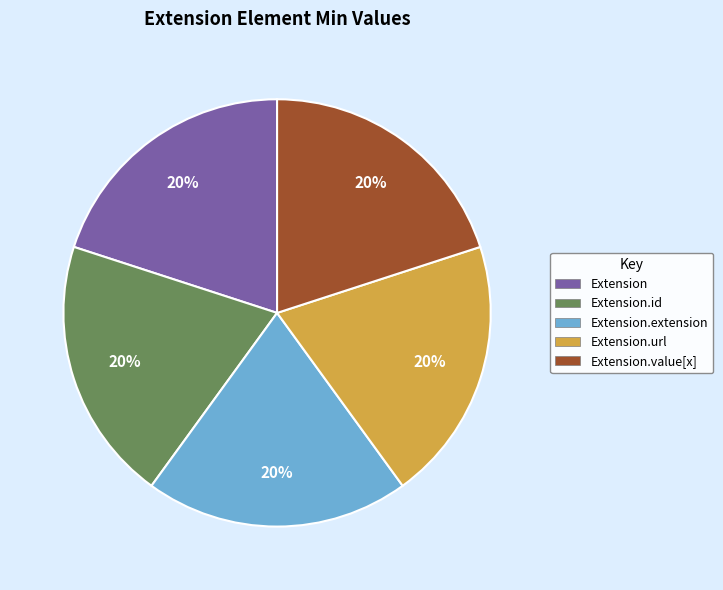

Count the number of slices in the pie.

5